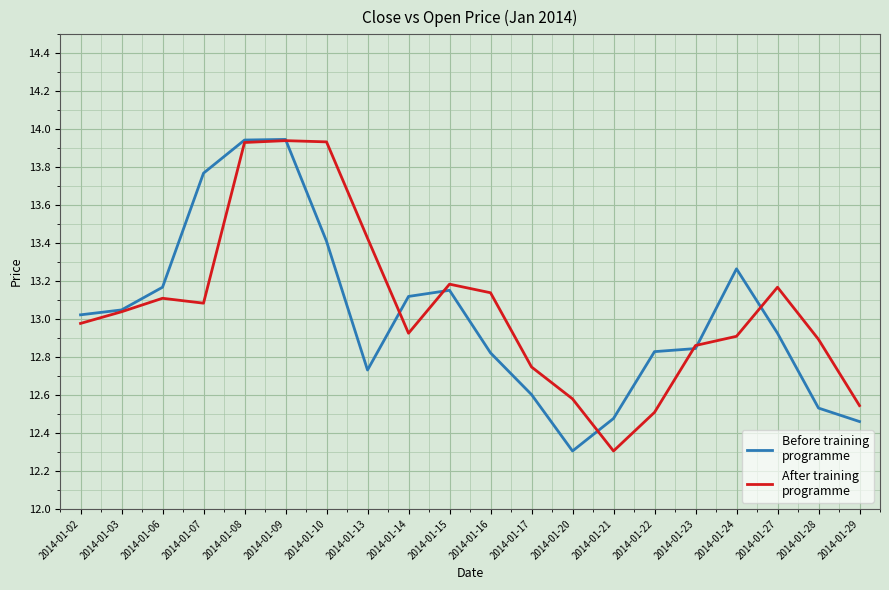

What is the spread (max minus min) of values at 2014-01-28?

0.4